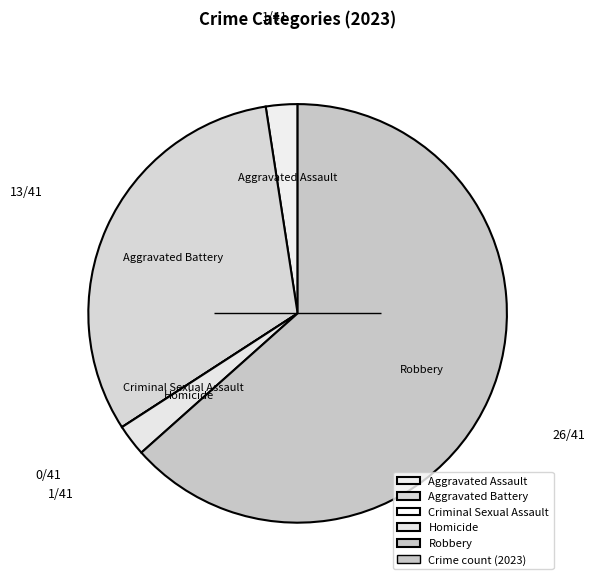

Between Robbery and Homicide, which is larger?

Robbery